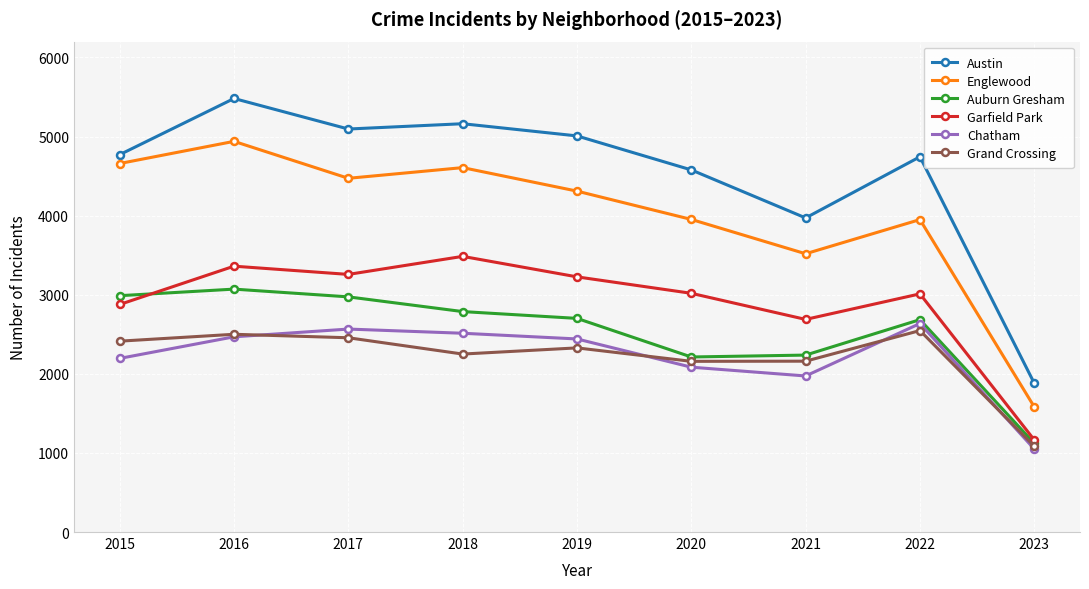

True or false: Englewood and Chatham intersect in this chart.

False